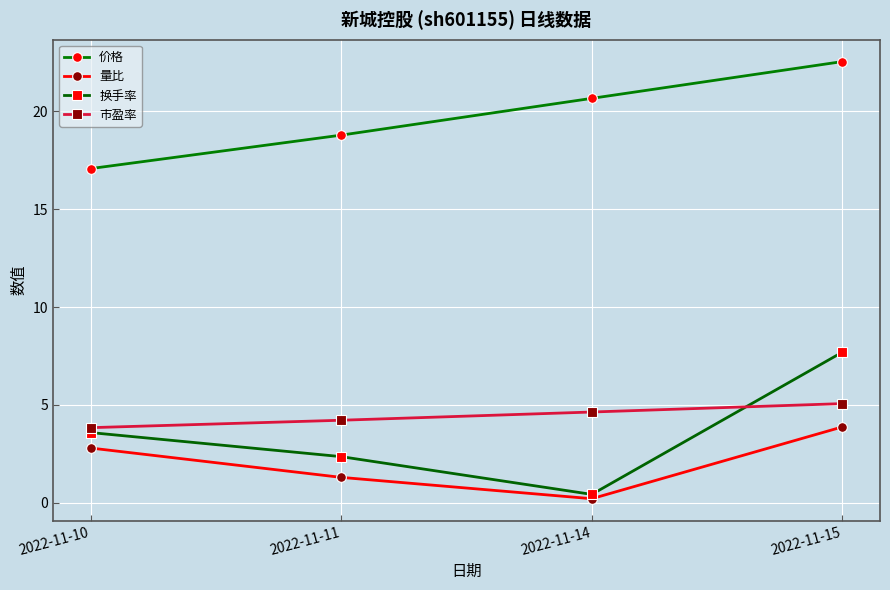

Rank the categories by 市盈率 value from highest to lowest.

2022-11-15, 2022-11-14, 2022-11-11, 2022-11-10